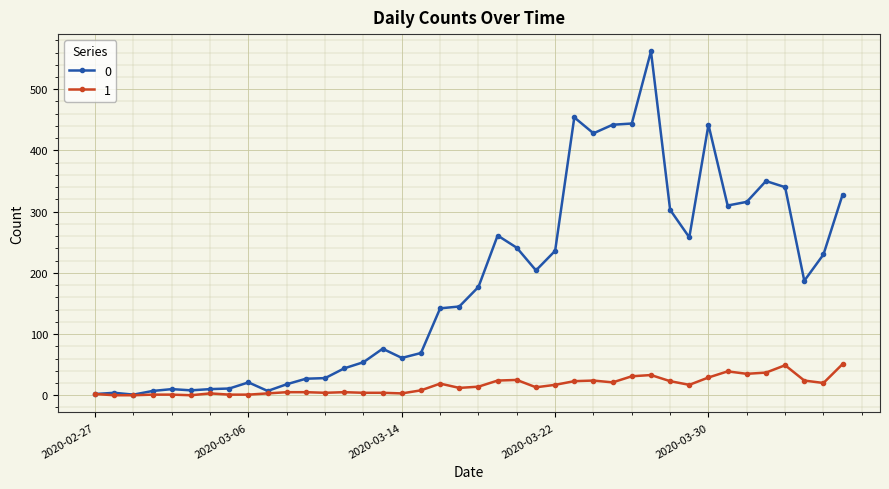

True or false: 0 has more than 0 interior local peaks.

True